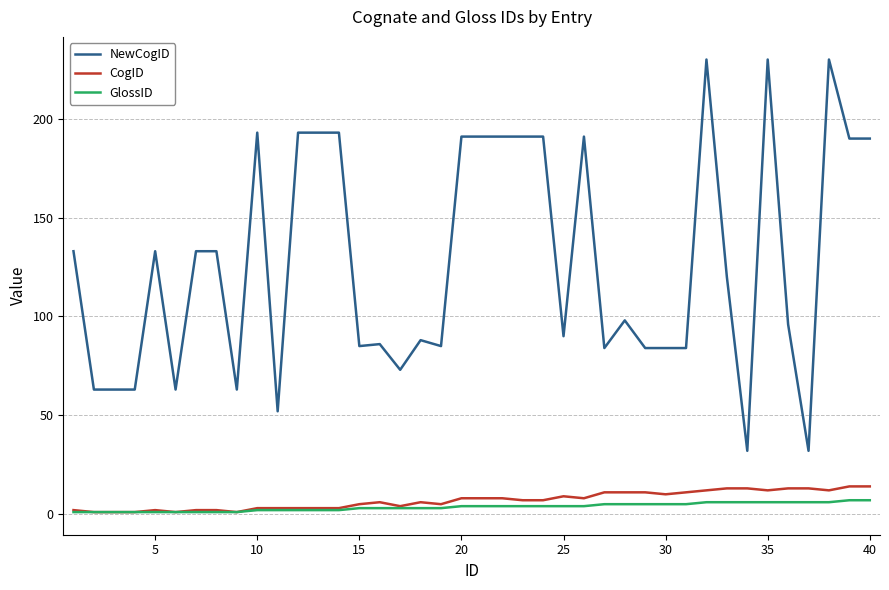

True or false: CogID and NewCogID intersect in this chart.

False